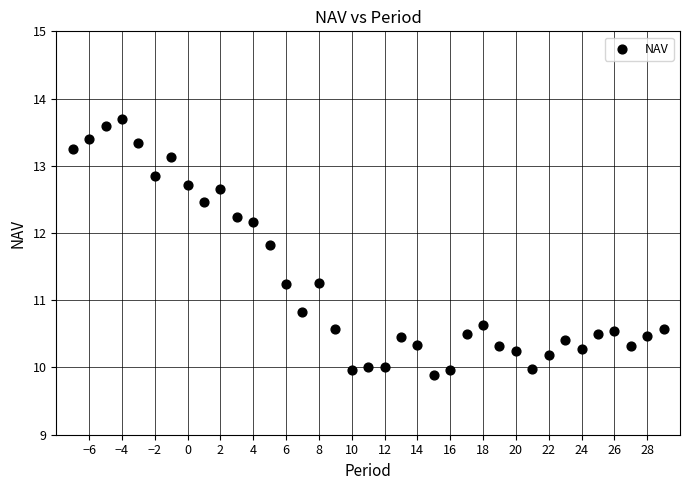

What is the range of X values (max minus min)?

36.0